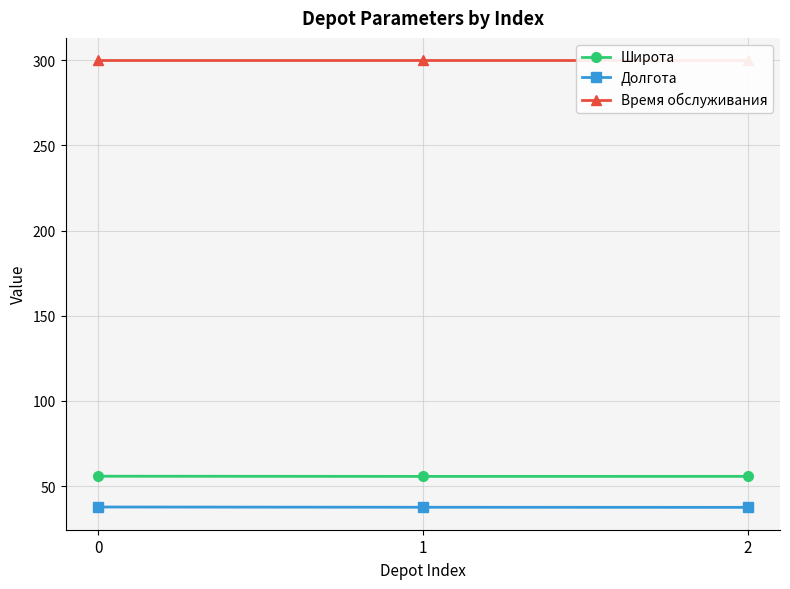

Reading left to right, extract all data points from this chart.

Широта: 0=55.8	1=55.7	2=55.7
Долгота: 0=37.7	1=37.6	2=37.5
Время обслуживания: 0=300.0	1=300.0	2=300.0